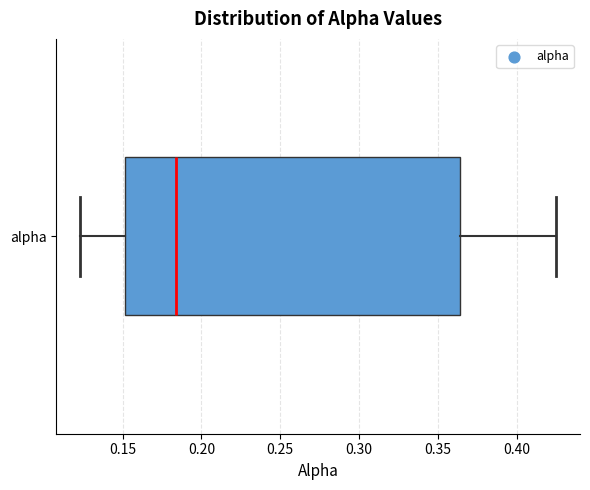

Where does the right whisker of the box for alpha end on the x-axis? The values are not printed on the chart, so give them approximately, as read against the axis.

0.425